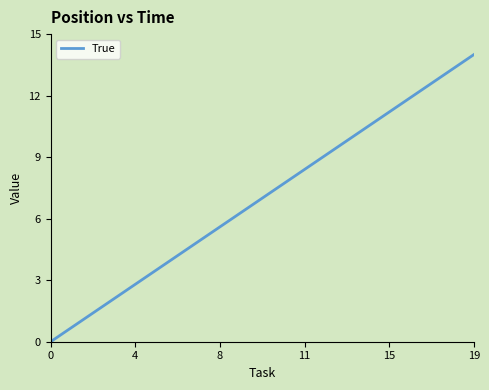

What is the difference between the maximum and minimum values?

14.0